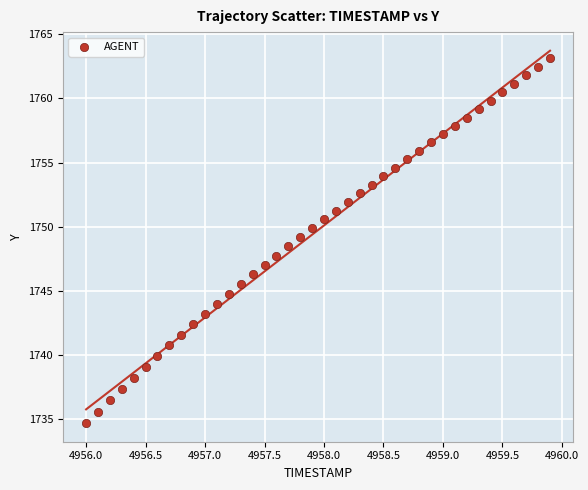

What is the range of X values (max minus min)?

3.9